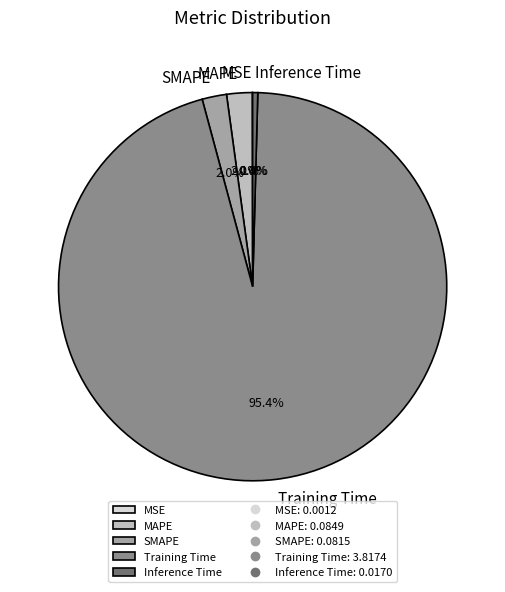

Which slice represents more than half of the pie?

Training Time